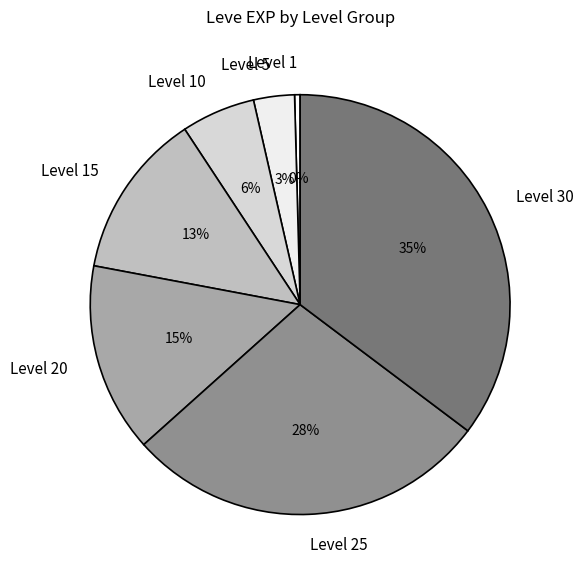

Is the sum of Level 20 and Level 1 greater than half?

No